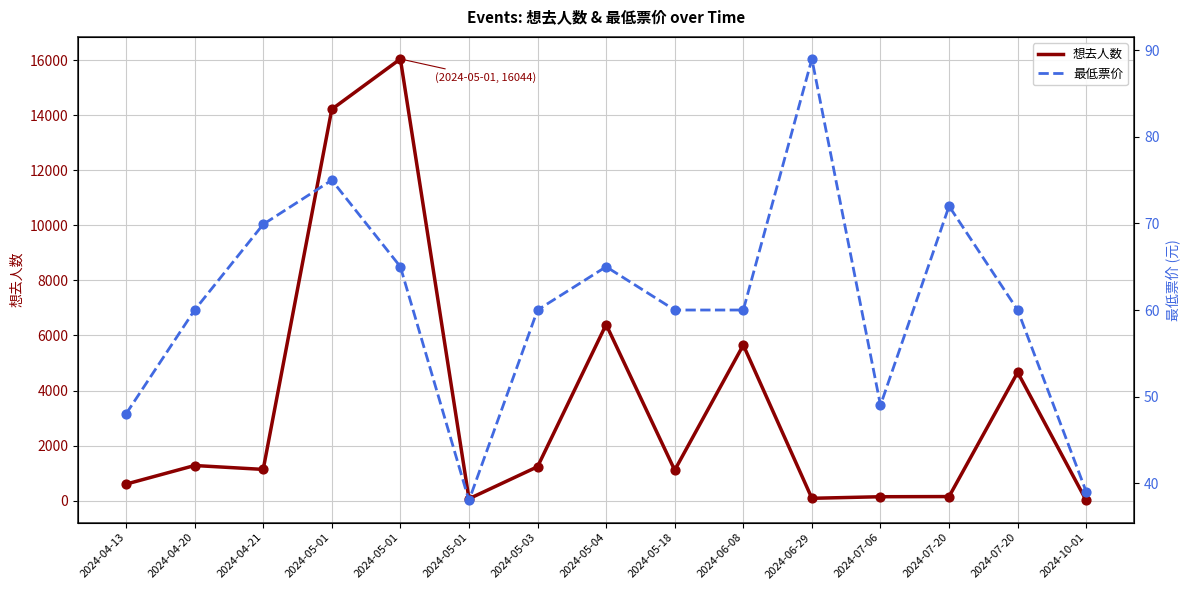

Is the value of 想去人数 at 2024-05-01 greater than the value of 最低票价 at 2024-05-18?

Yes